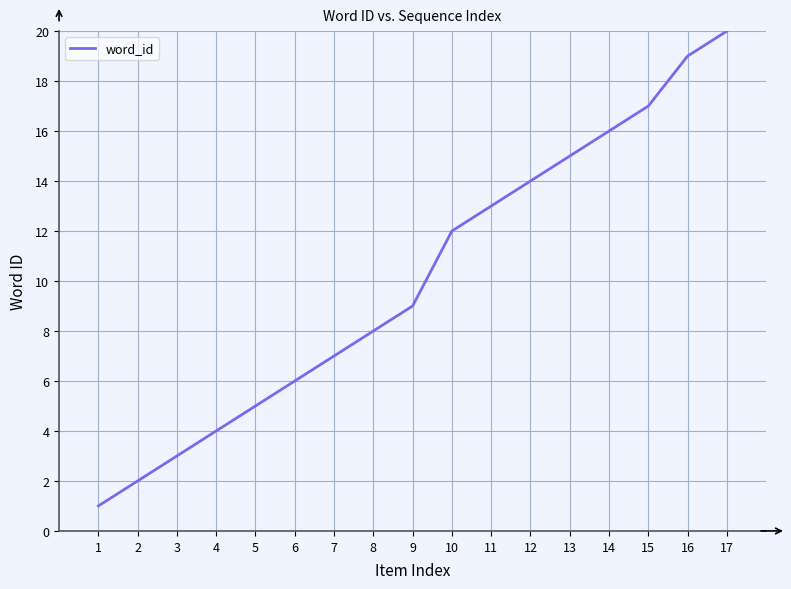

True or false: there are more than 0 points higher than both neighbors.

False